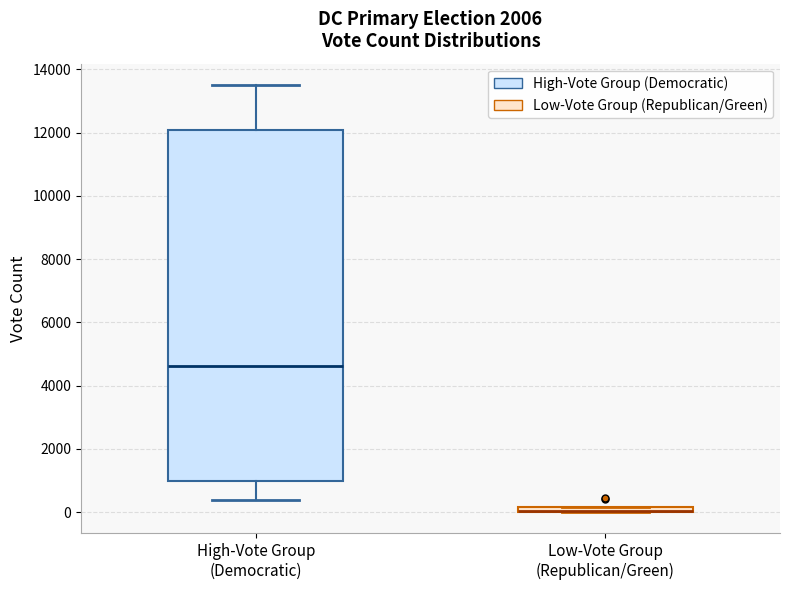

Where is the lower edge of the box for Low-Vote Group (Republican/Green) on the y-axis? The values are not printed on the chart, so give them approximately, as read against the axis.

0